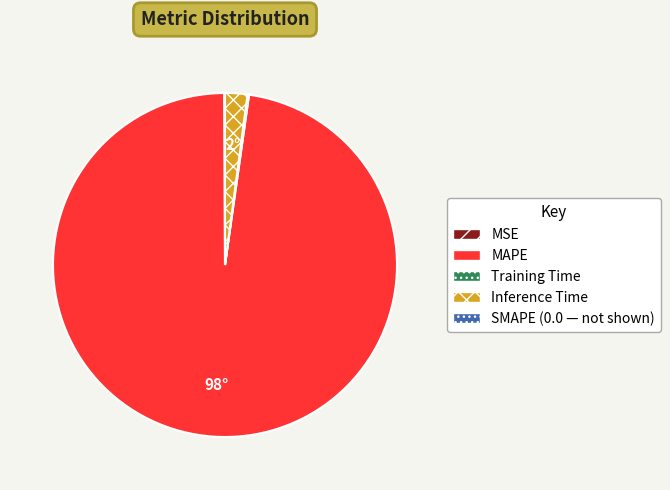

Is there any slice that represents more than half of the pie?

Yes